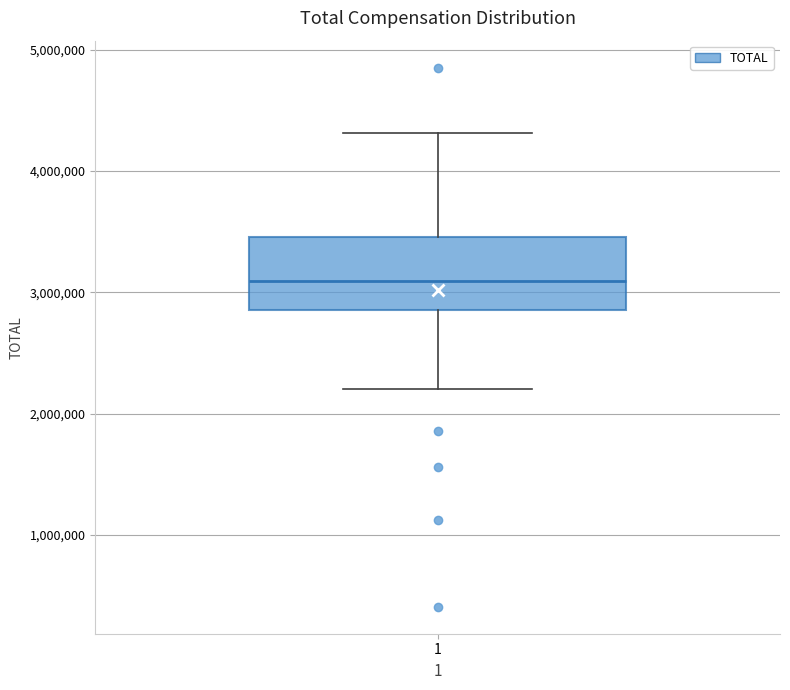

Where does the lower whisker of the box at x = 1 end on the y-axis? The values are not printed on the chart, so give them approximately, as read against the axis.

2200000